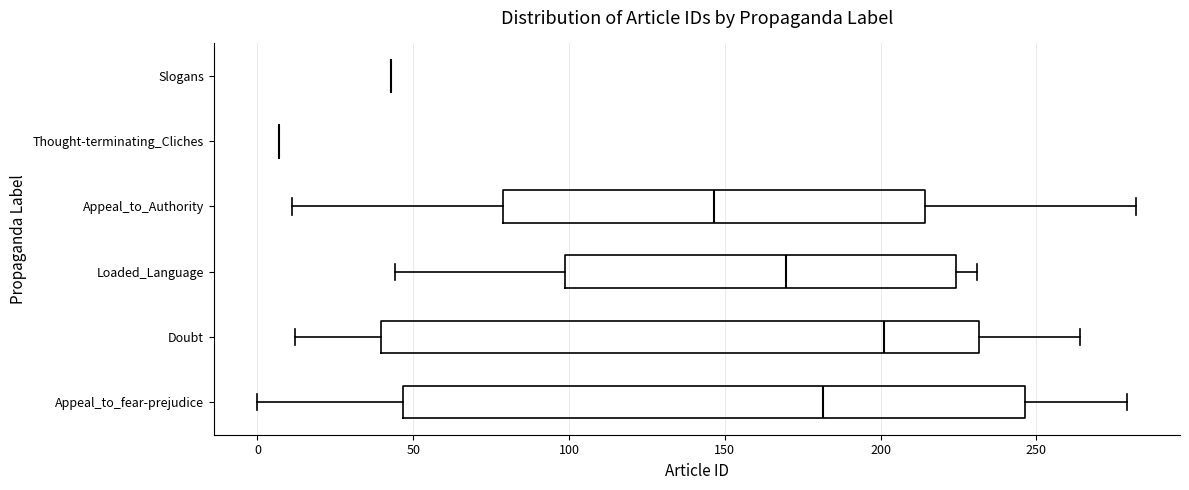

Comparing the boxes themselves (not the whiskers), which one is the widest?

Appeal_to_fear-prejudice